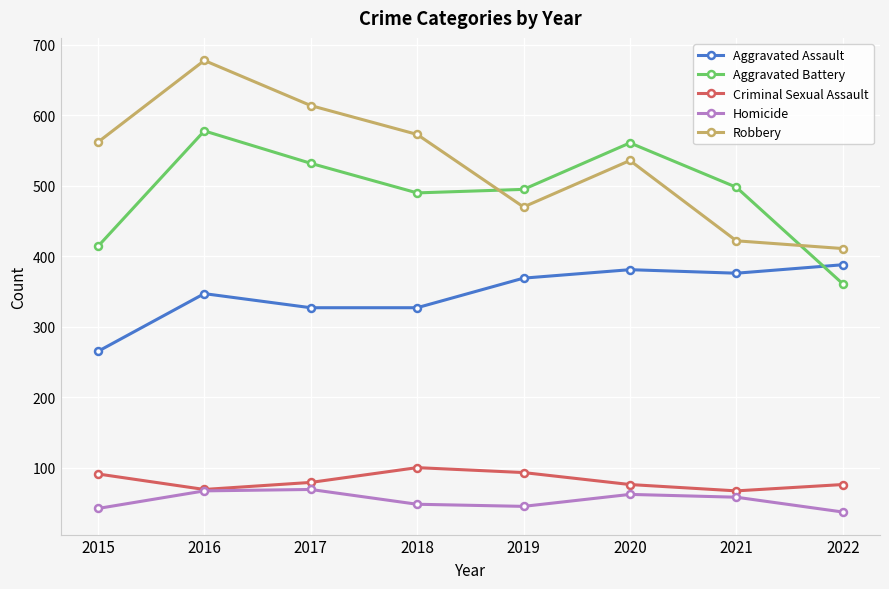

True or false: Aggravated Battery has more than 1 interior local peaks.

True